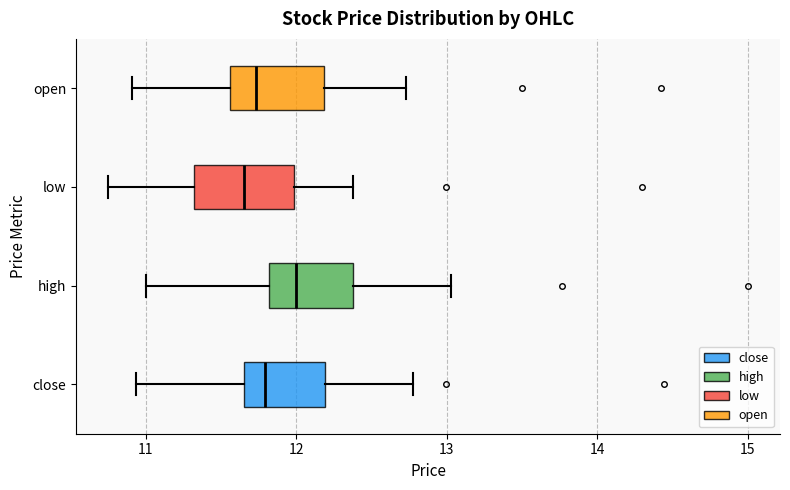

Reading bottom to top, transcribe this box plot: for each box, give where its median line is, the range the box spans, and where its two whiskers end, as read against the x-axis. The values are not printed on the chart, so give them approximately, as read against the axis.

close: median 11.8, box 11.7 to 12.2, whiskers 10.9 to 12.8
high: median 12.0, box 11.8 to 12.4, whiskers 11.0 to 13.0
low: median 11.7, box 11.3 to 12.0, whiskers 10.8 to 12.4
open: median 11.7, box 11.6 to 12.2, whiskers 10.9 to 12.7